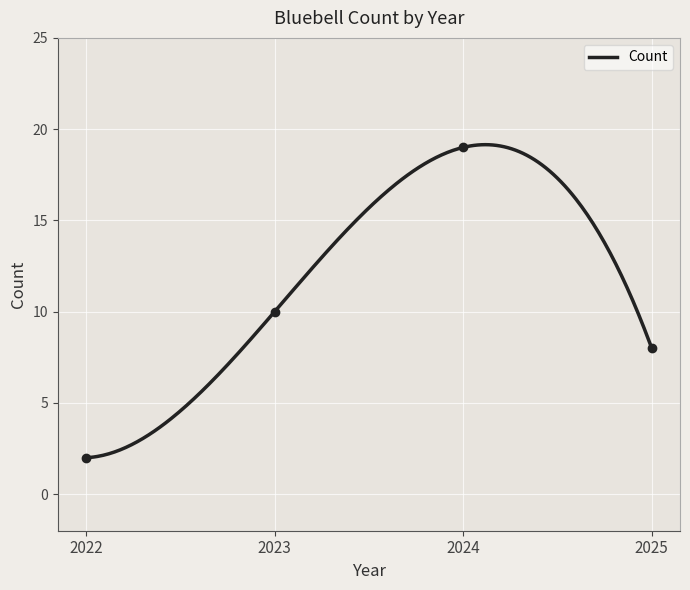

What is the difference between the maximum and minimum values?

17